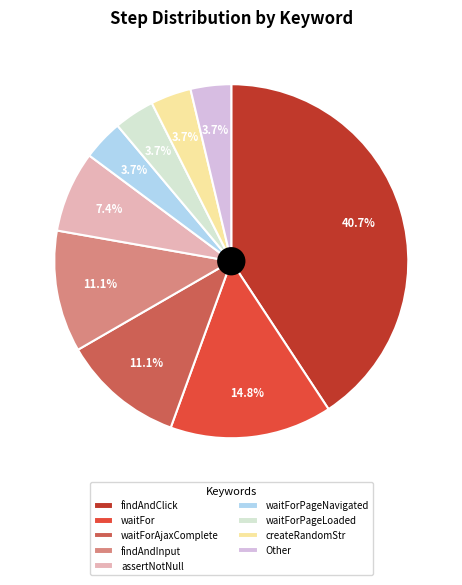

Do waitForAjaxComplete and findAndInput together represent more than half of the pie?

No